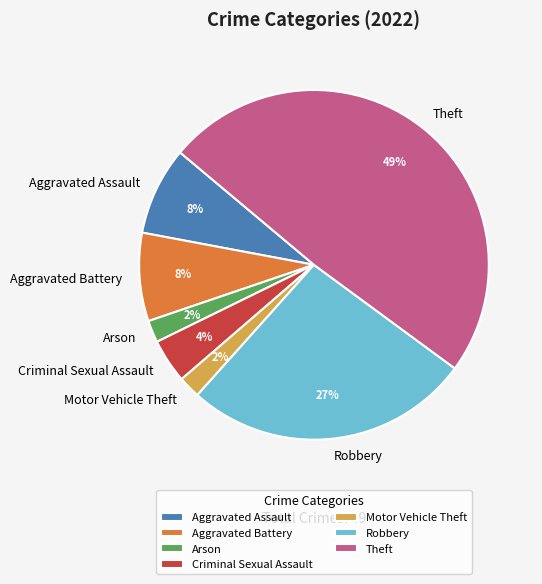

Which slice is the largest?

Theft